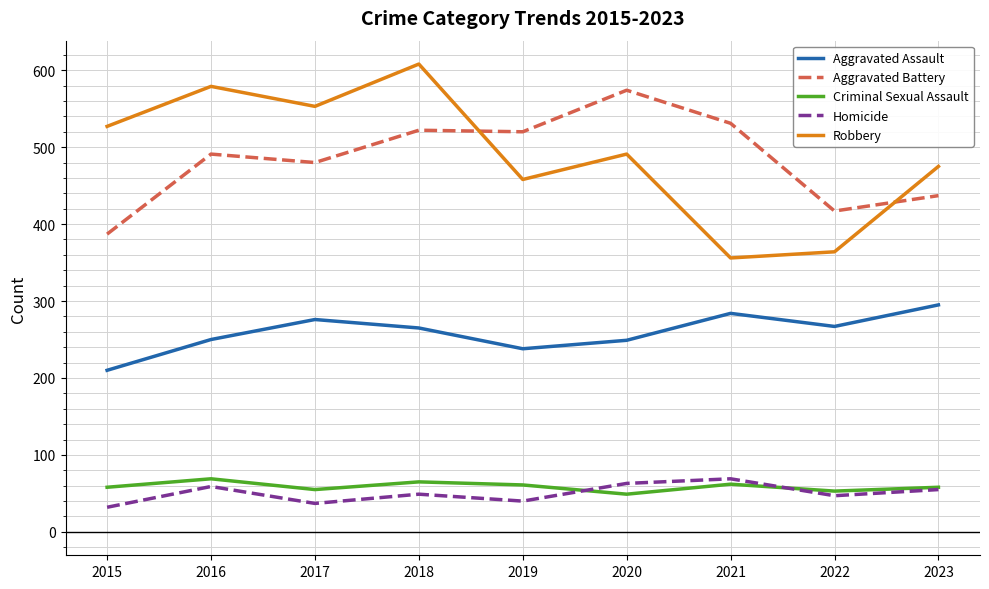

What is the total value across all series at 2017?

1401